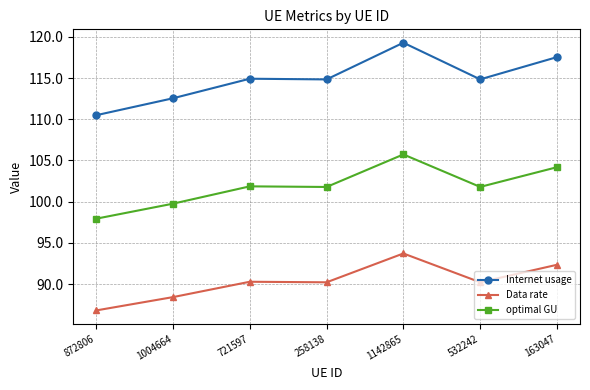

Rank the series at 163047 from highest to lowest value.

Internet usage, optimal GU, Data rate